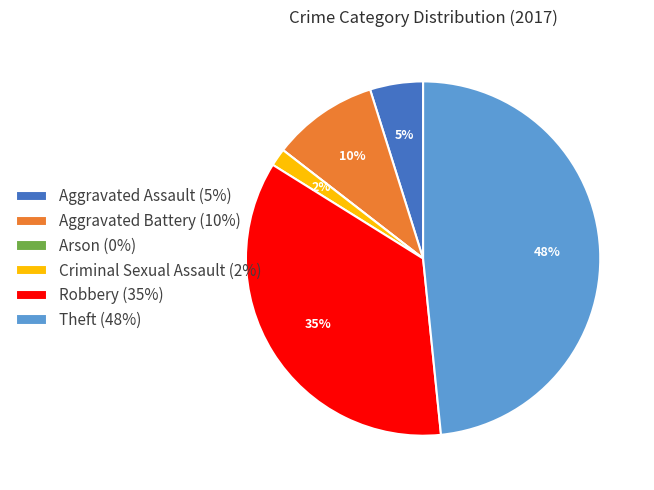

Between Aggravated Battery (10%) and Theft (48%), which is larger?

Theft (48%)